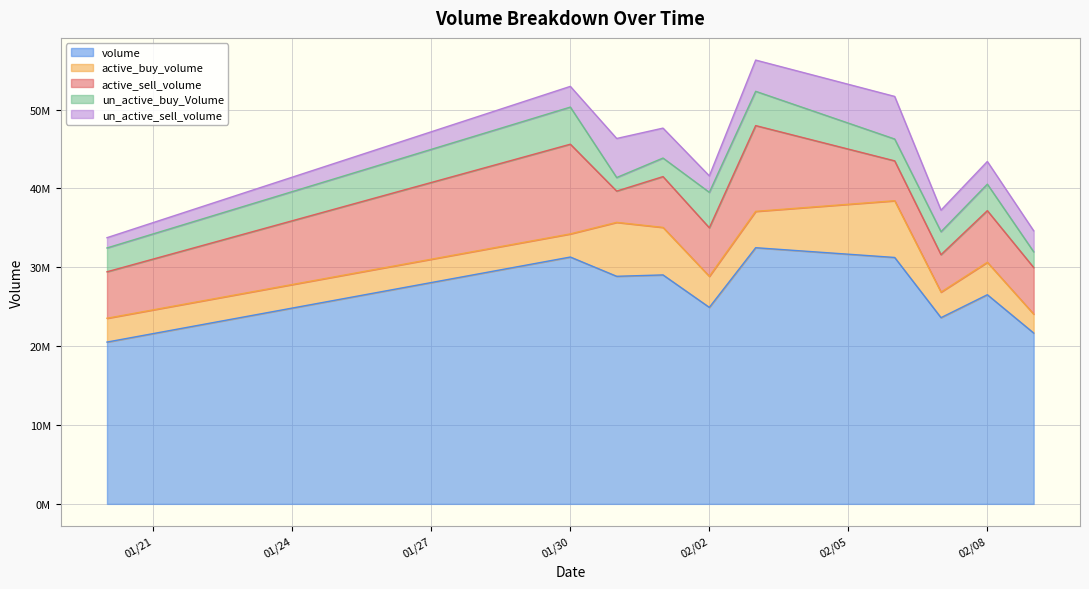

How many lines are shown in the chart?

5